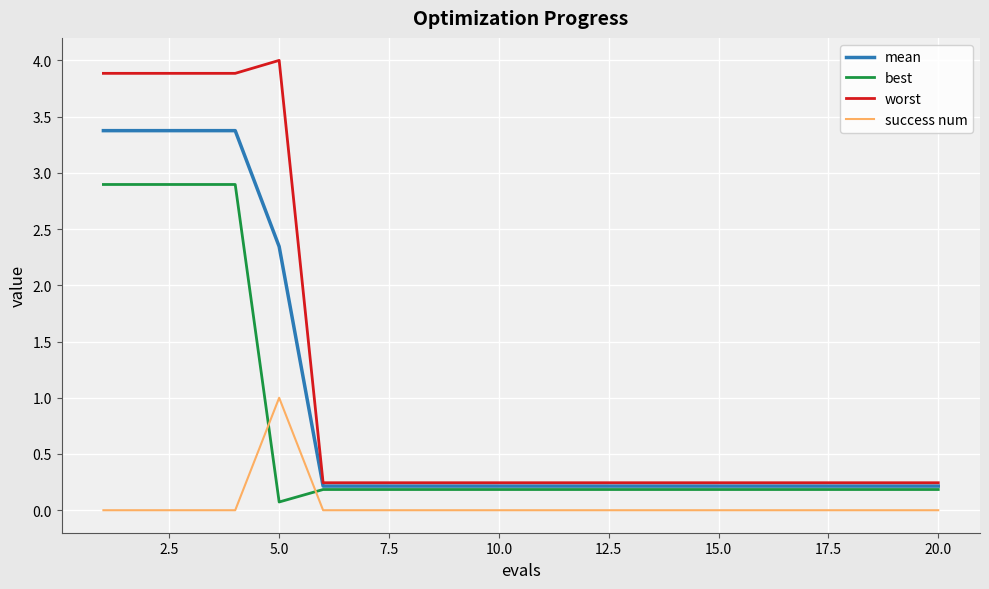

How many series are shown in this chart?

4